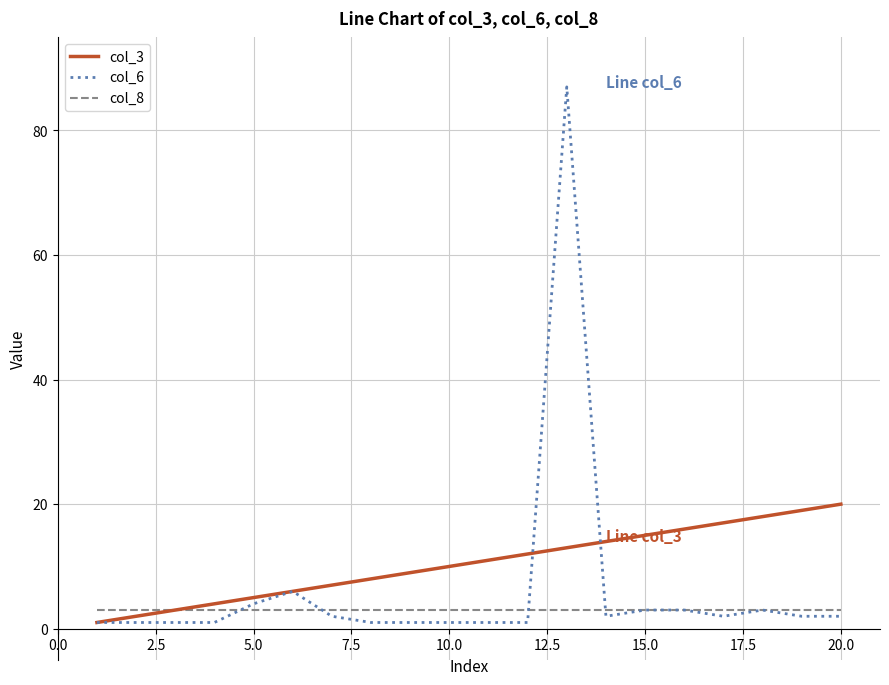

Which series has the largest total across all categories?

col_3